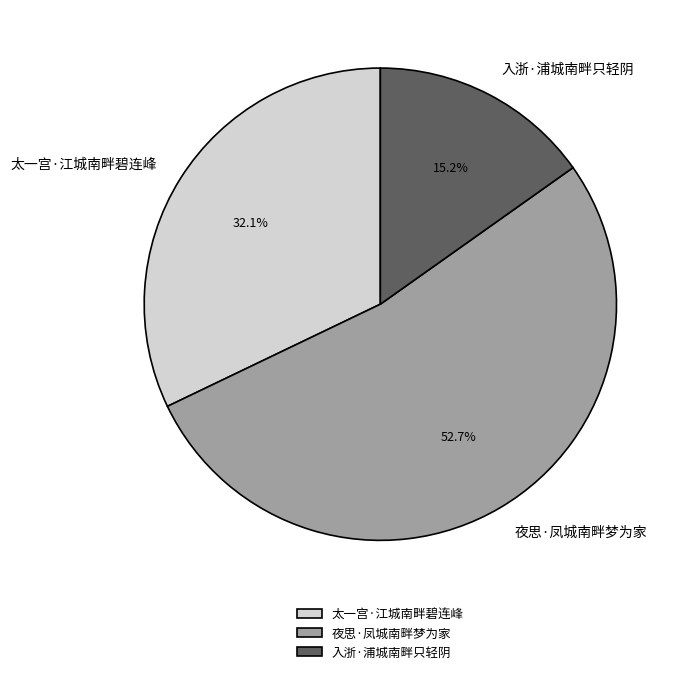

What percentage is NOT represented by 太一宫·江城南畔碧连峰?

67.9%